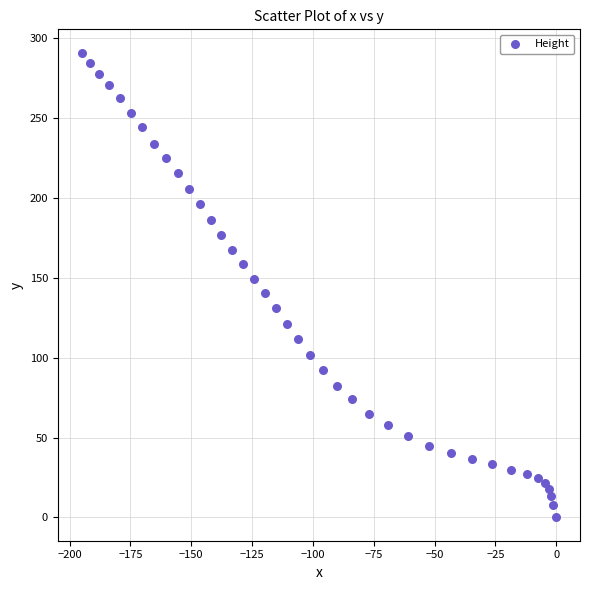

What is the range of X values (max minus min)?

195.1